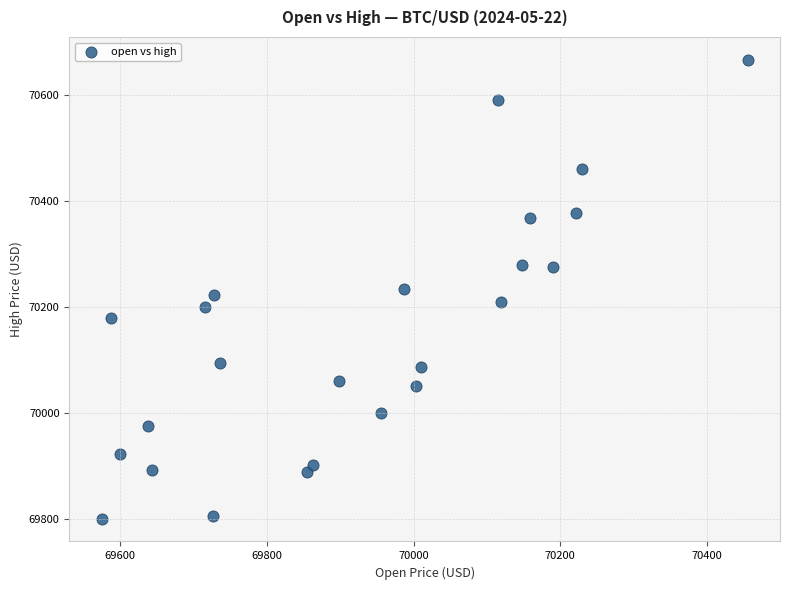

What is the range of X values (max minus min)?

881.3